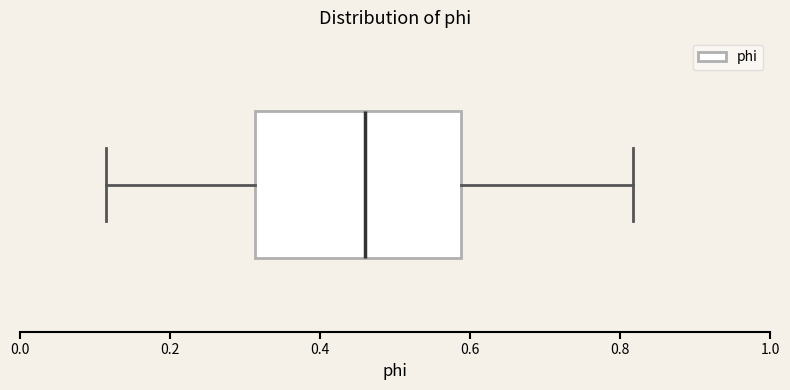

Read this box plot against the x-axis: the position of the median line, the range covered by the box, and the ends of both whiskers. The values are not printed on the chart, so give them approximately, as read against the axis.

median 0.46, box 0.32 to 0.58, whiskers 0.12 to 0.82